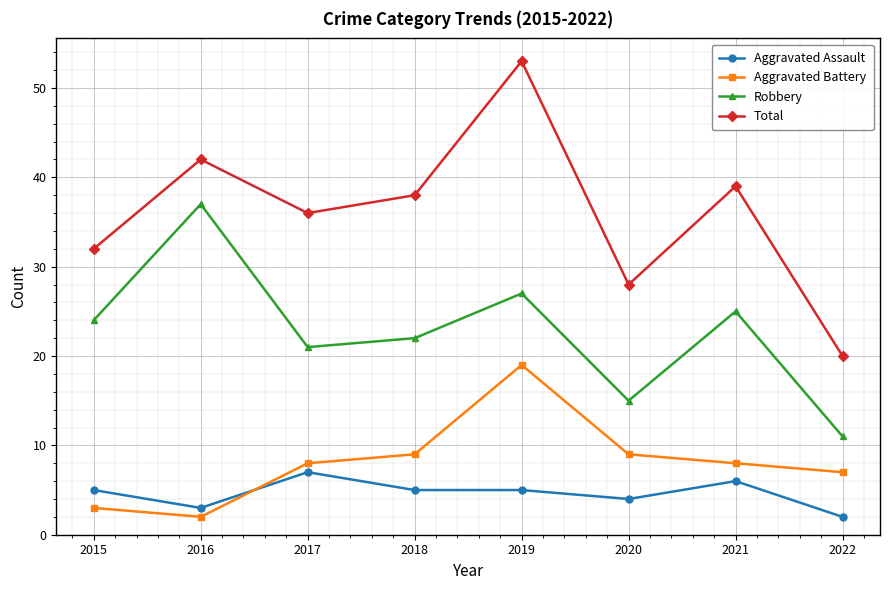

At which category does Aggravated Assault reach its first local valley?

2016